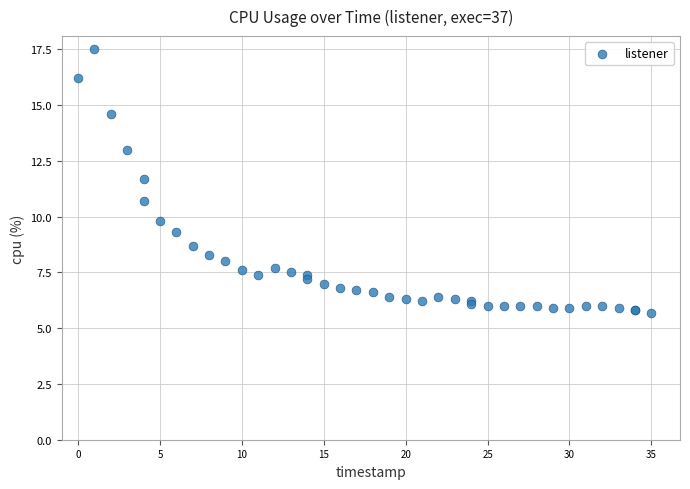

What Y value in the scatter plot is closest to 11?

10.7